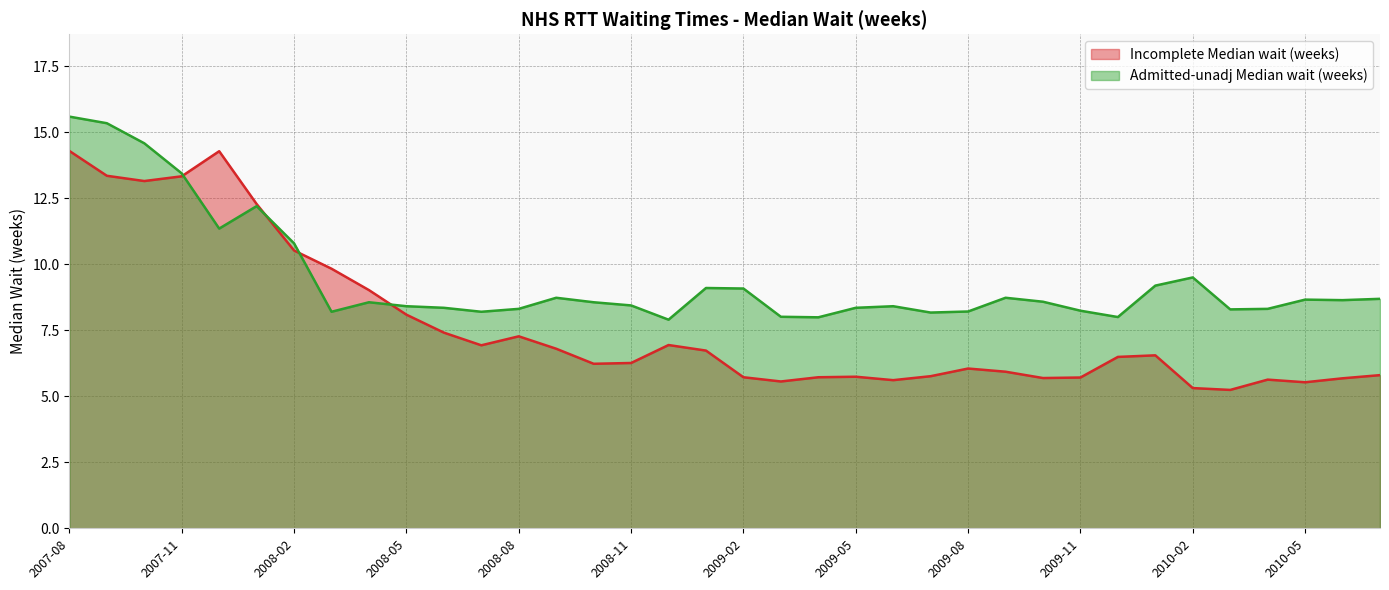

What is the value of the Incomplete Median wait (weeks) point at the 24th from the left?

5.8